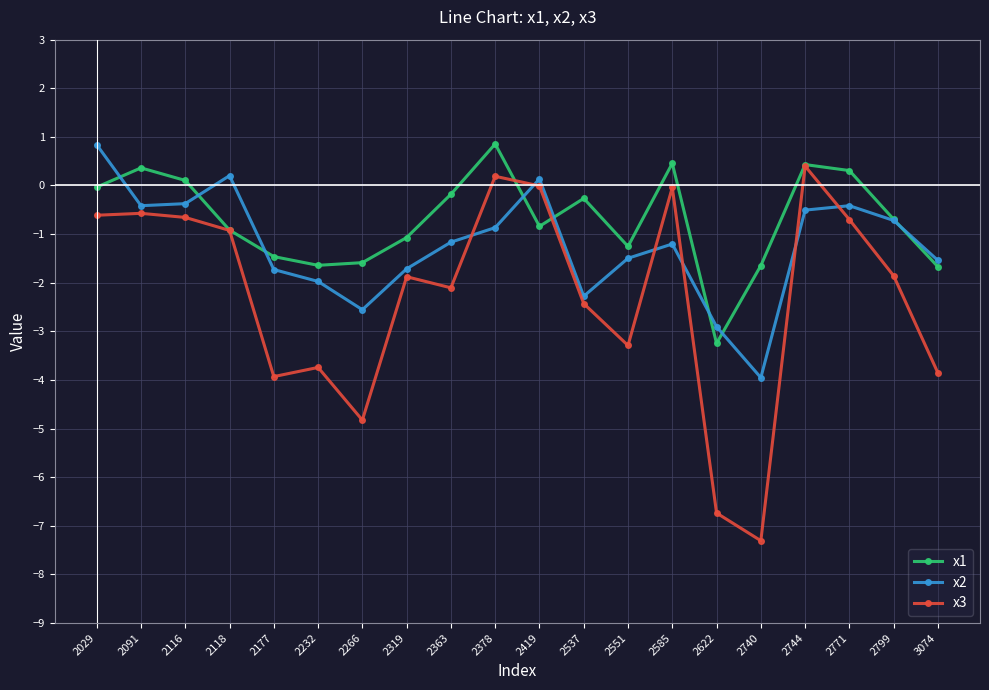

How many categories are shown in the chart?

20